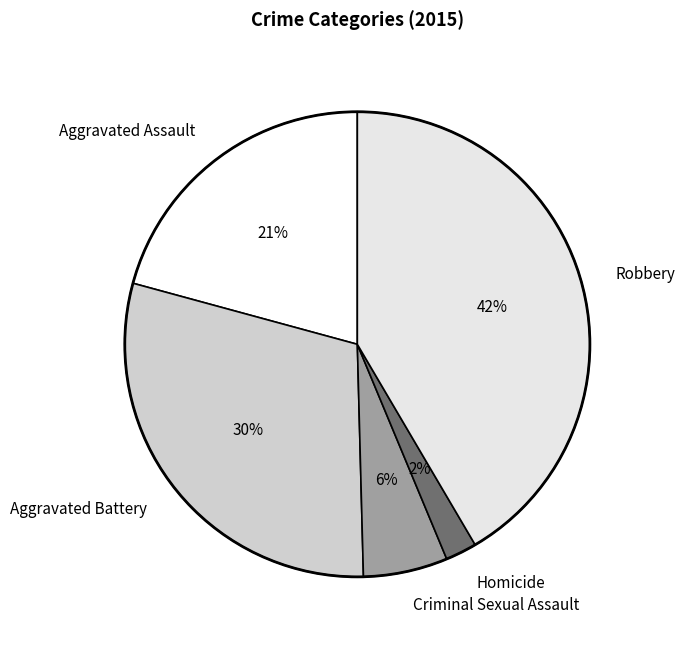

To the nearest percent, what is the average slice percentage?

20%